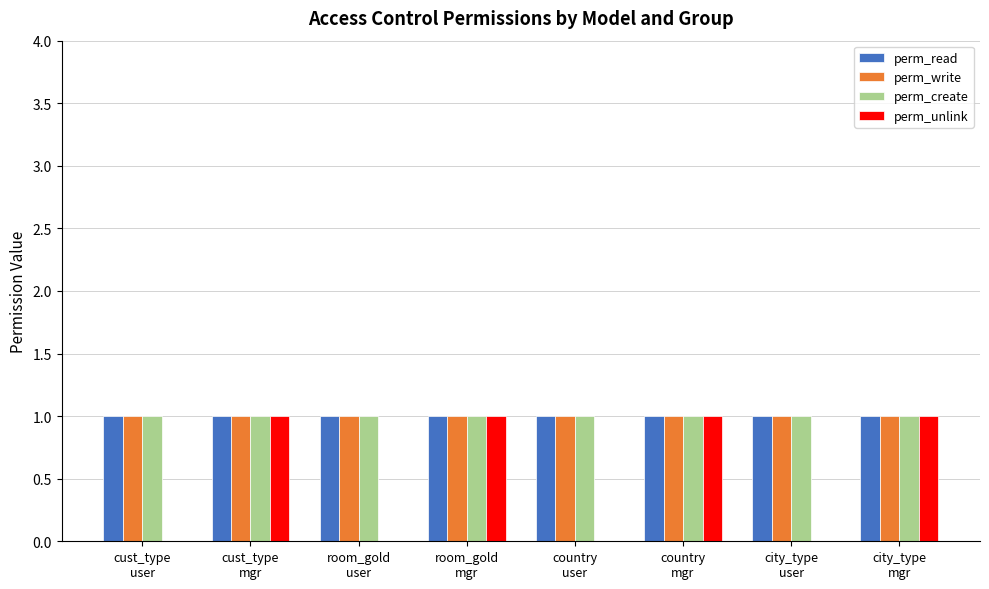

How many data points does each series have?

8